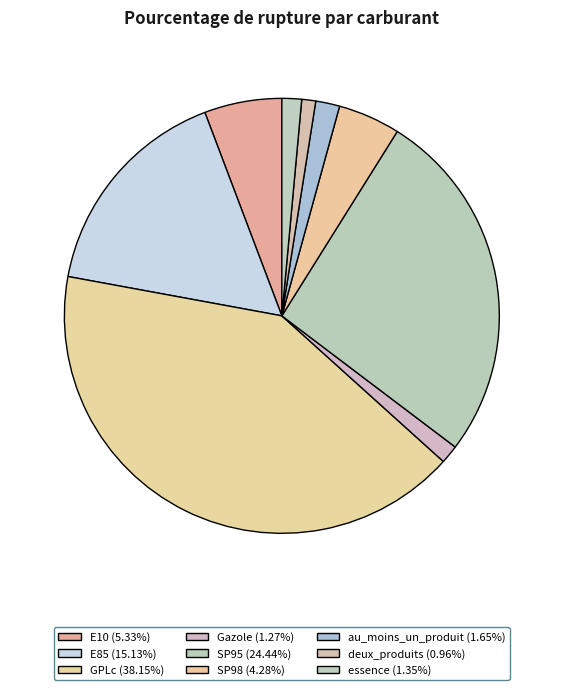

Which slice is the smallest?

deux_produits